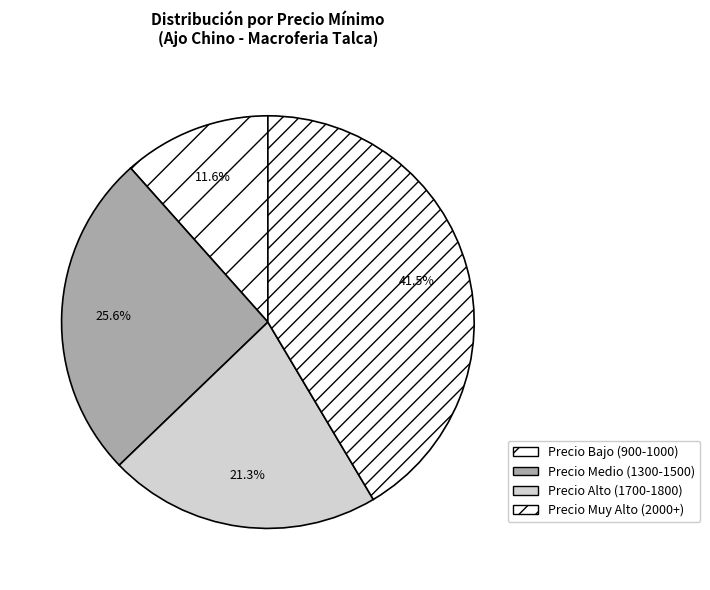

To the nearest percent, what is the difference between the largest and smallest slice percentages?

30%